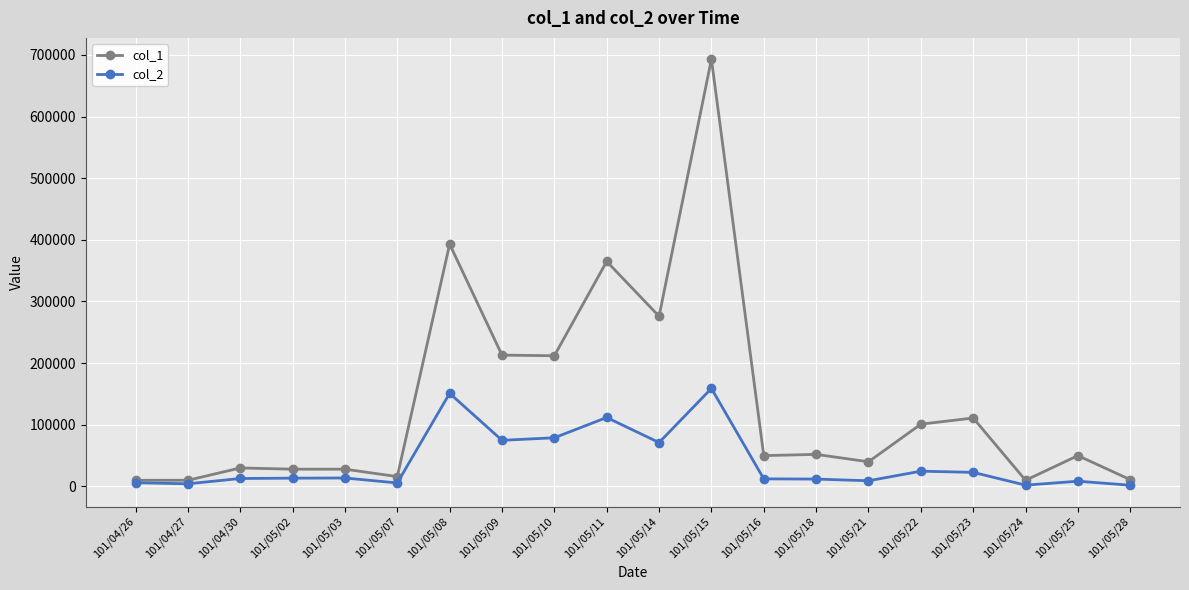

The value of col_1 at 101/04/30 is 53139. True or false?

False